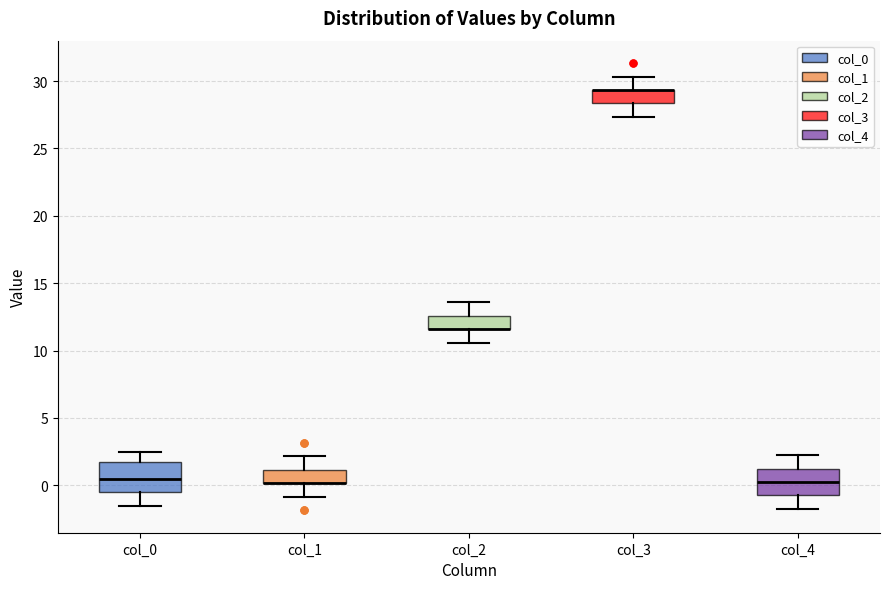

Where is the lower edge of the box for col_4 on the y-axis? The values are not printed on the chart, so give them approximately, as read against the axis.

-1.0